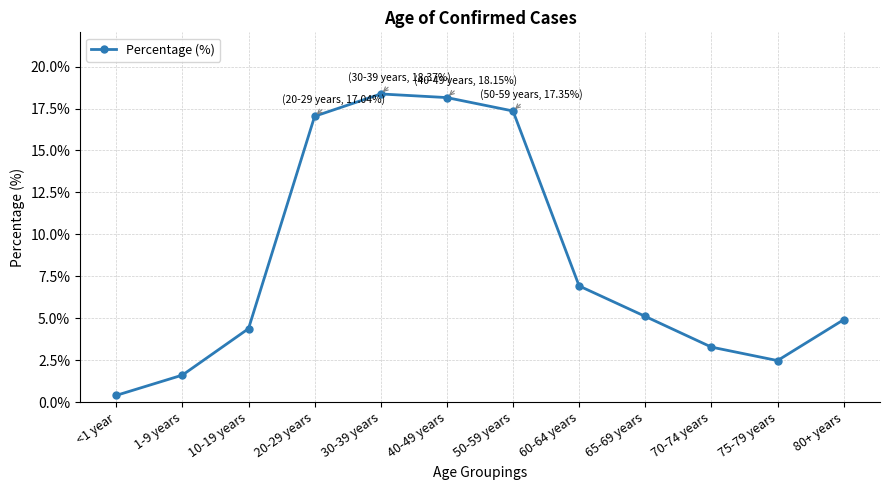

Which category has the highest value across all series?

30-39 years